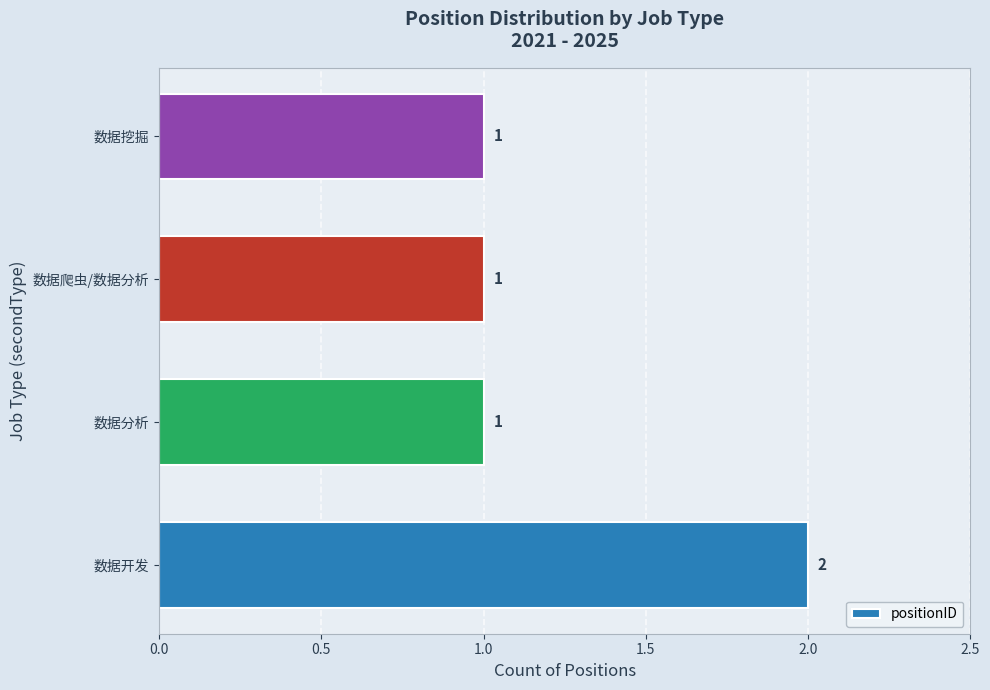

Count the values in the range 1 to 2.

4